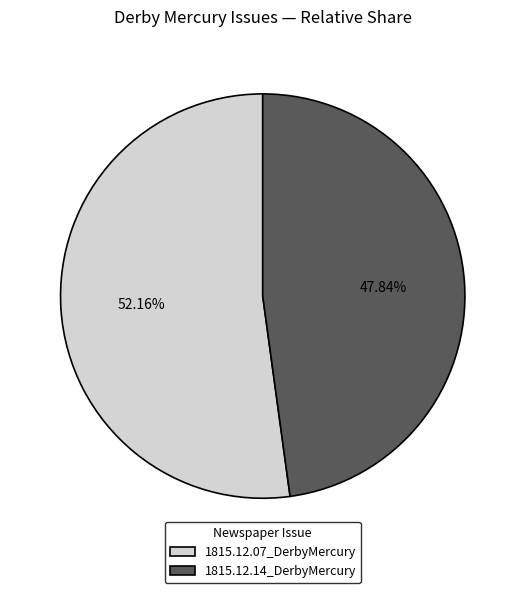

Does 1815.12.07_DerbyMercury account for over 50% of the chart?

Yes